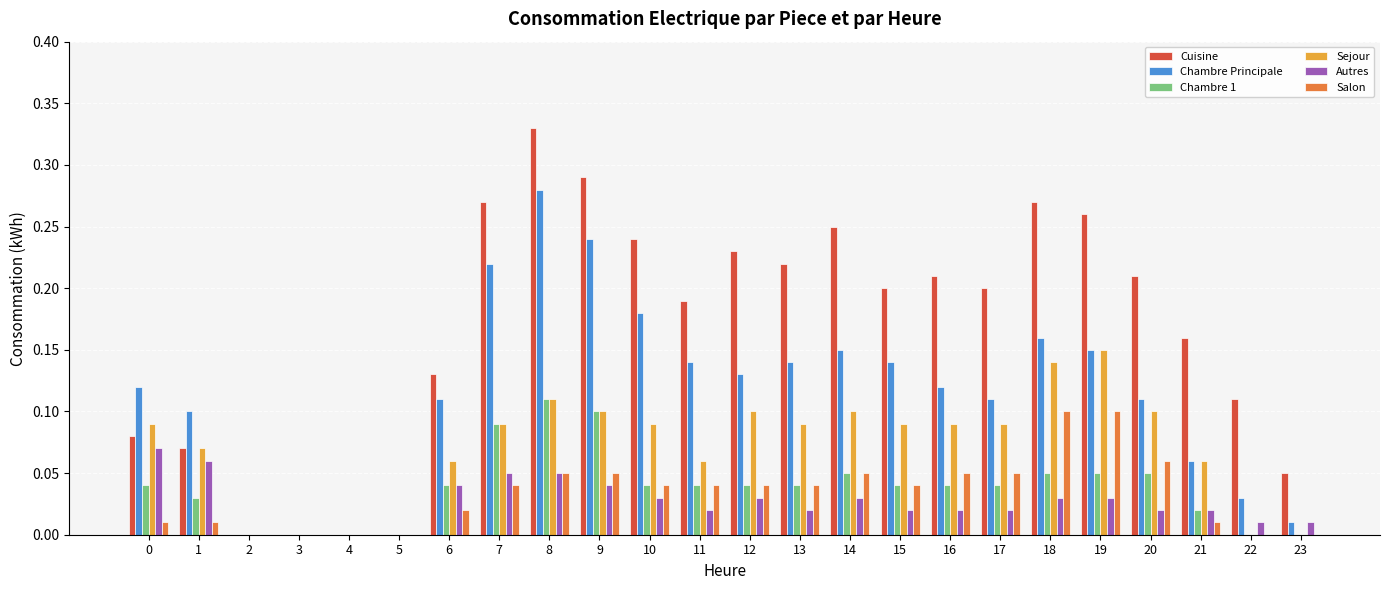

What is the sum of all Autres values?

0.6